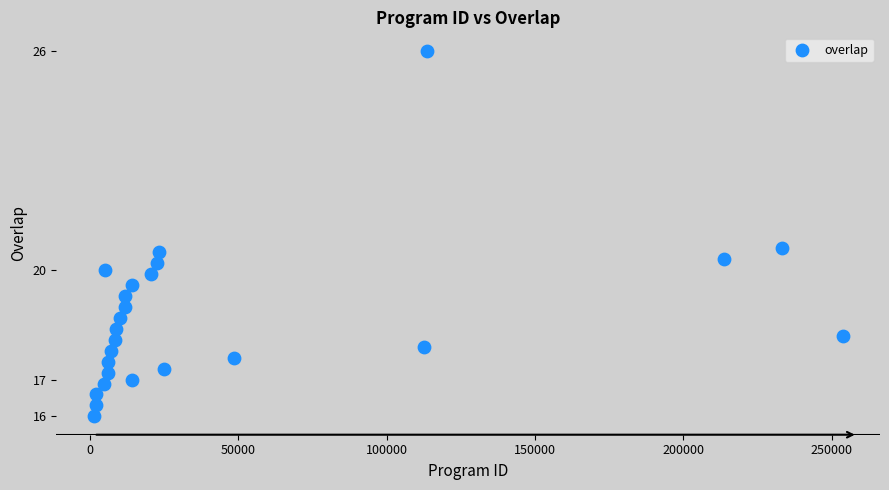

What is the range of X values (max minus min)?

252409.0